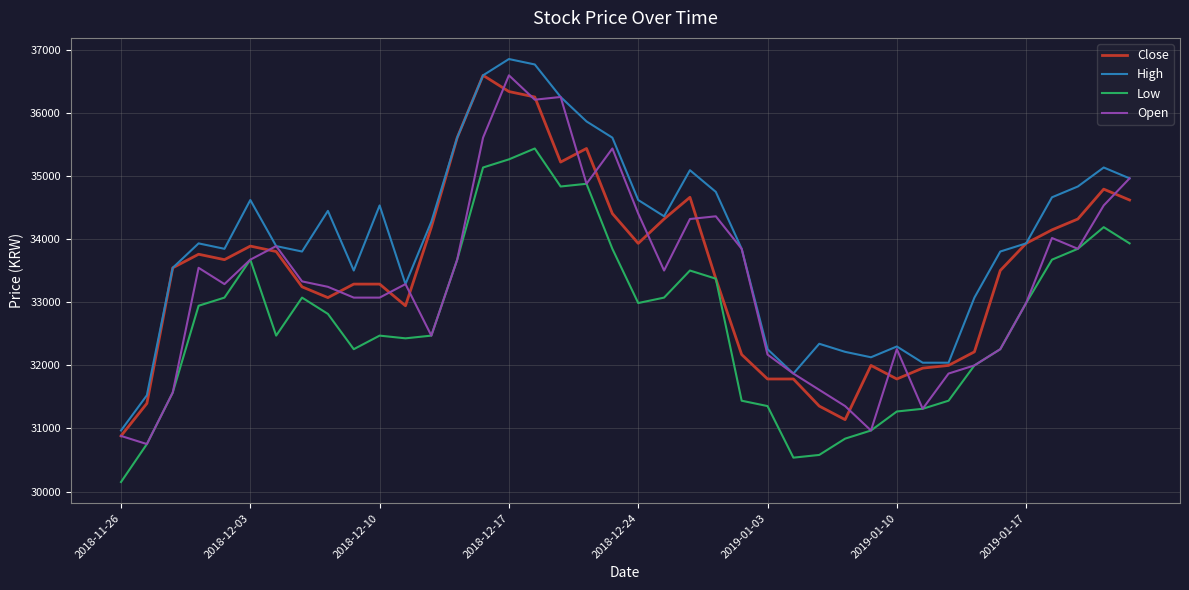

True or false: High and Low intersect in this chart.

False